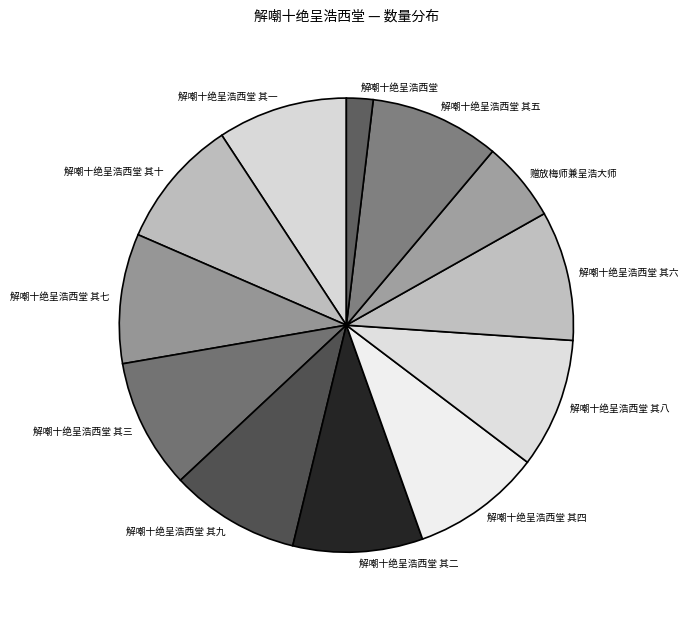

Do 解嘲十绝呈浩西堂 其十 and 解嘲十绝呈浩西堂 together represent more than half of the pie?

No